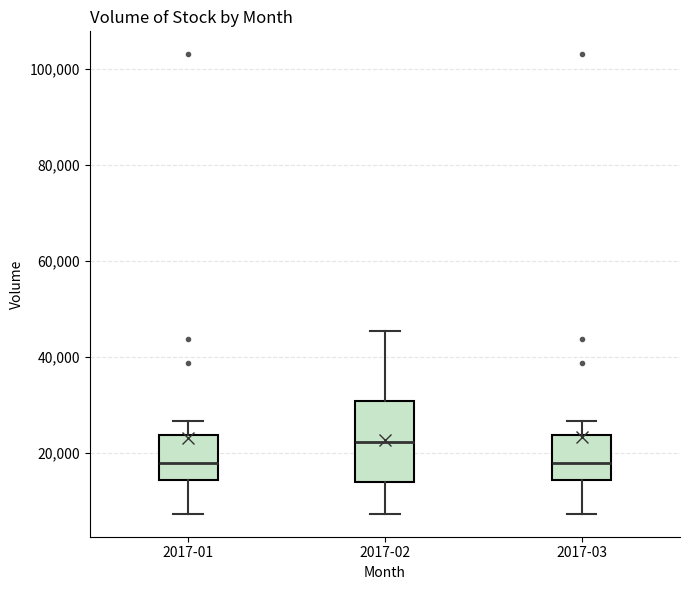

Reading left to right, read every box against the y-axis: the position of its median line, the range the box covers, and the ends of its whiskers. The values are not printed on the chart, so give them approximately, as read against the axis.

2017-01: median 18000, box 14000 to 24000, whiskers 8000 to 26000
2017-02: median 22000, box 14000 to 30000, whiskers 8000 to 46000
2017-03: median 18000, box 14000 to 24000, whiskers 8000 to 26000